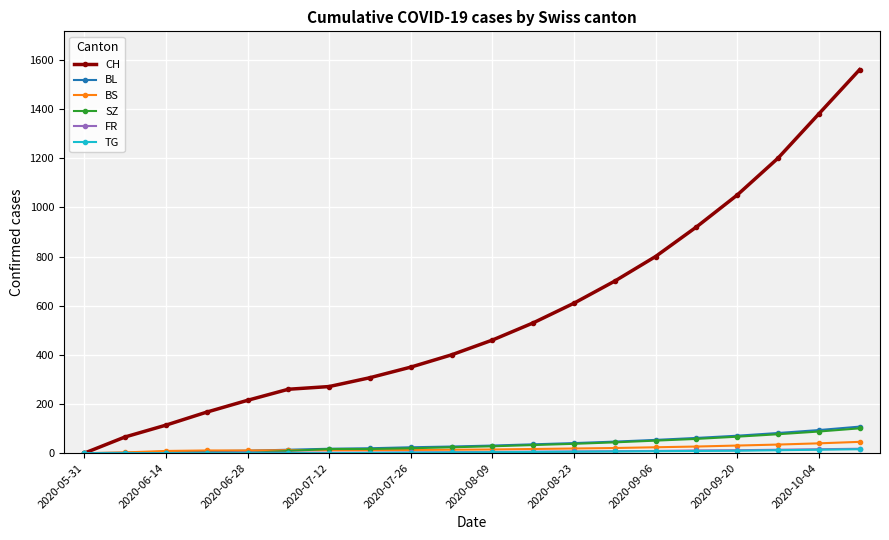

Which series has the largest total across all categories?

CH